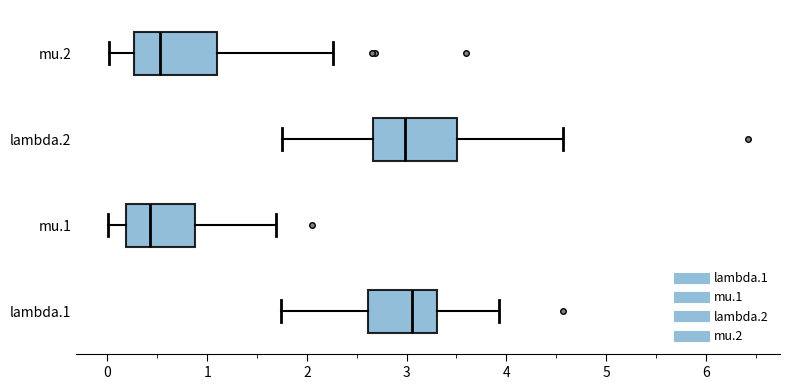

Reading bottom to top, transcribe this box plot: for each box, give where its median line is, the range the box spans, and where its two whiskers end, as read against the x-axis. The values are not printed on the chart, so give them approximately, as read against the axis.

lambda.1: median 3.1, box 2.6 to 3.3, whiskers 1.7 to 3.9
mu.1: median 0.4, box 0.2 to 0.9, whiskers 0.0 to 1.7
lambda.2: median 3.0, box 2.7 to 3.5, whiskers 1.8 to 4.6
mu.2: median 0.5, box 0.3 to 1.1, whiskers 0.0 to 2.3